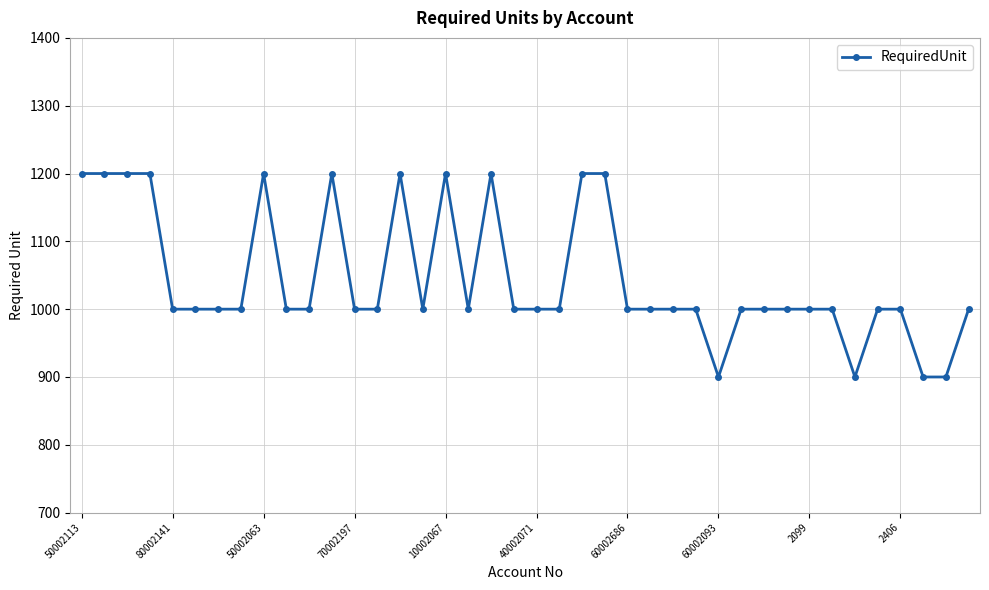

What is the maximum value shown in the chart?

1200